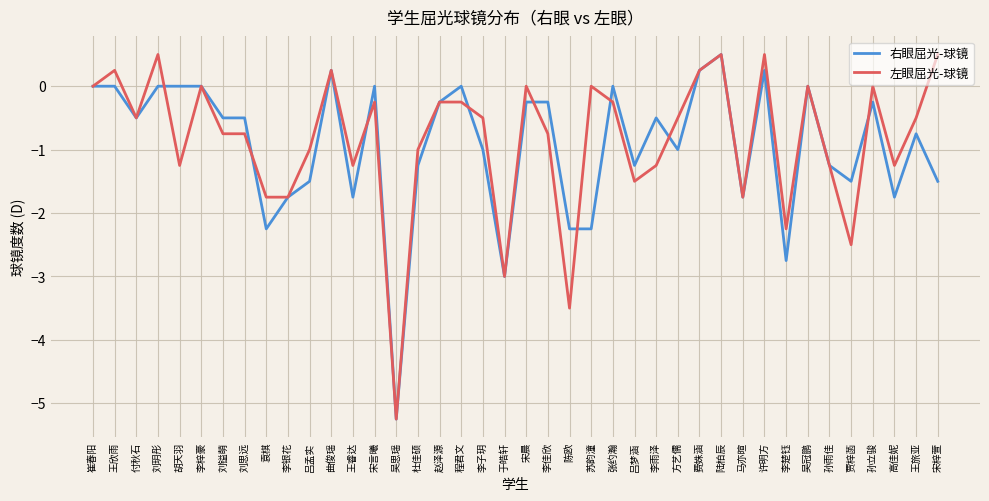

True or false: 右眼屈光-球镜 has more than 2 points higher than both neighbors.

True